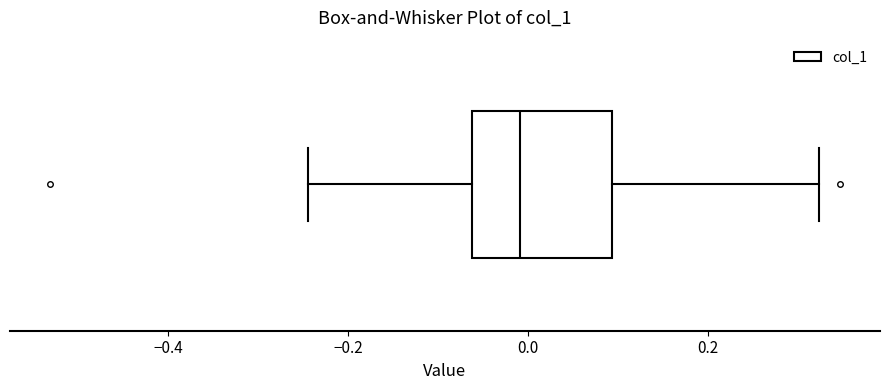

Transcribe this box plot: give where the median line is, the range the box spans, and where the two whiskers end, as read against the x-axis. The values are not printed on the chart, so give them approximately, as read against the axis.

median 0.00, box -0.06 to 0.10, whiskers -0.24 to 0.32